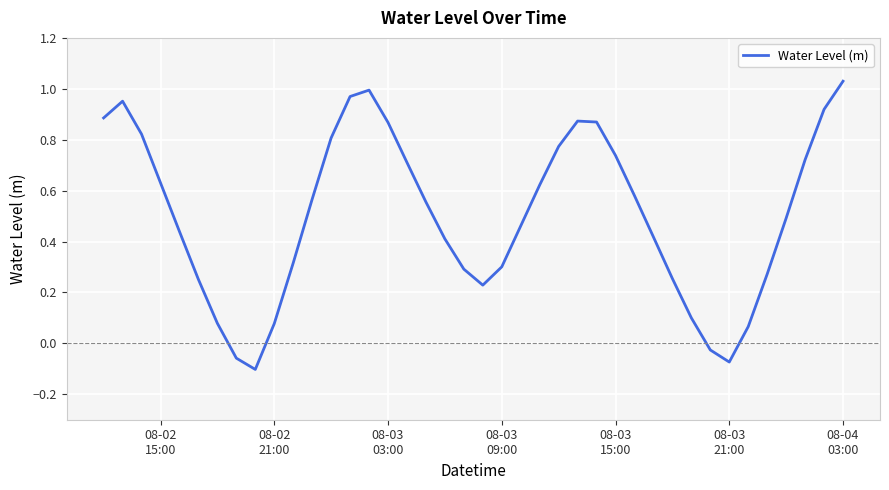

What is the difference between the maximum and minimum values?

1.1